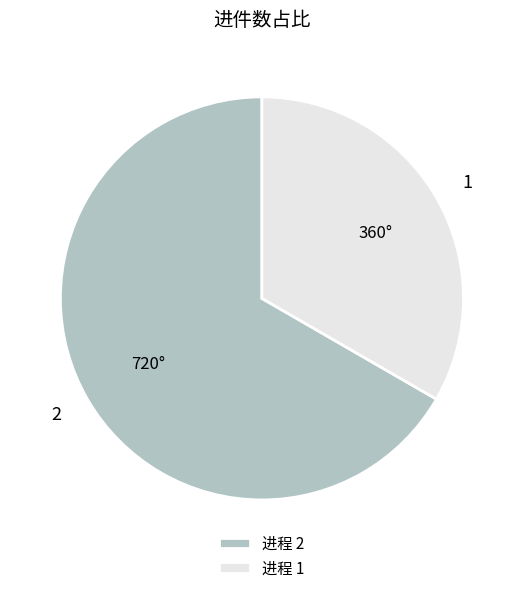

What is the largest slice in the pie chart?

2